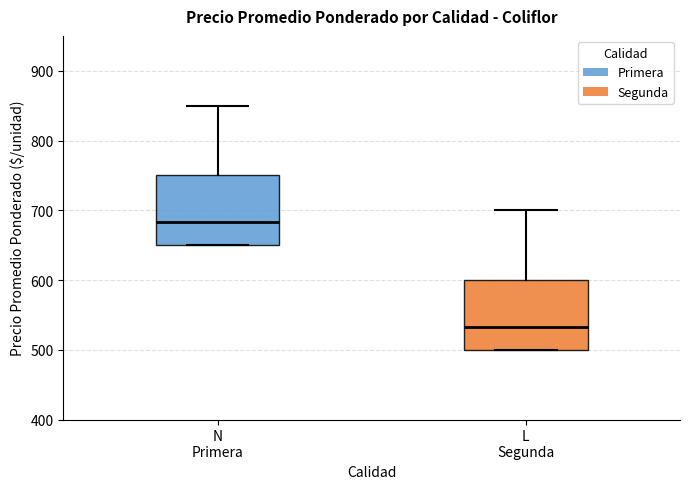

Where is the upper edge of the box for L Segunda on the y-axis? The values are not printed on the chart, so give them approximately, as read against the axis.

600